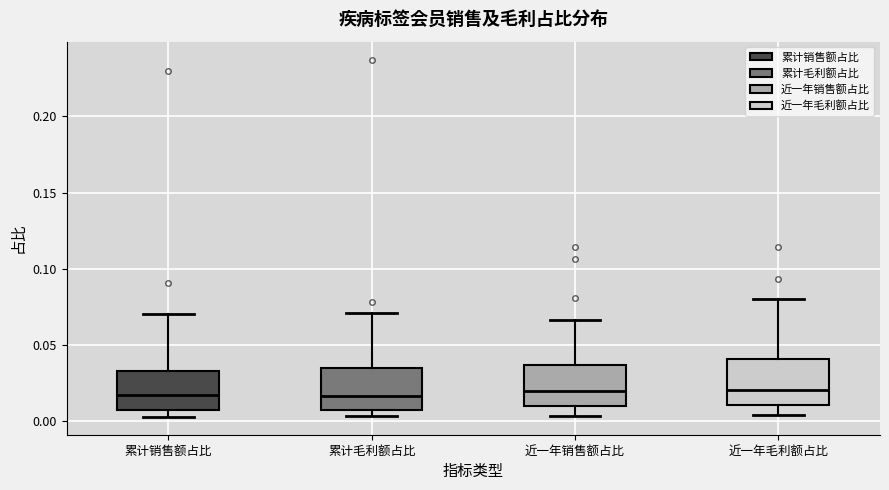

Reading left to right, read every box against the y-axis: the position of its median line, the range the box covers, and the ends of its whiskers. The values are not printed on the chart, so give them approximately, as read against the axis.

累计销售额占比: median 0.015, box 0.005 to 0.035, whiskers 0.005 (just below the box's lower edge) to 0.070
累计毛利额占比: median 0.015, box 0.010 to 0.035, whiskers 0.005 to 0.070
近一年销售额占比: median 0.020, box 0.010 to 0.035, whiskers 0.005 to 0.065
近一年毛利额占比: median 0.020, box 0.010 to 0.040, whiskers 0.005 to 0.080